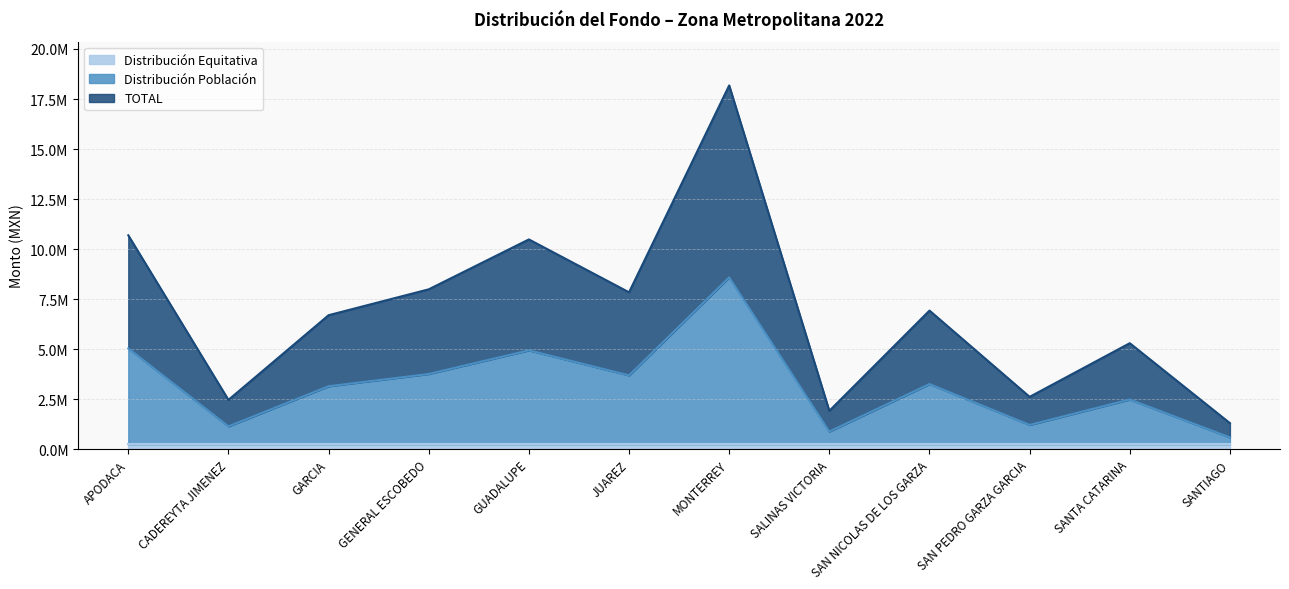

Does the chart display data point markers on the line(s)?

No